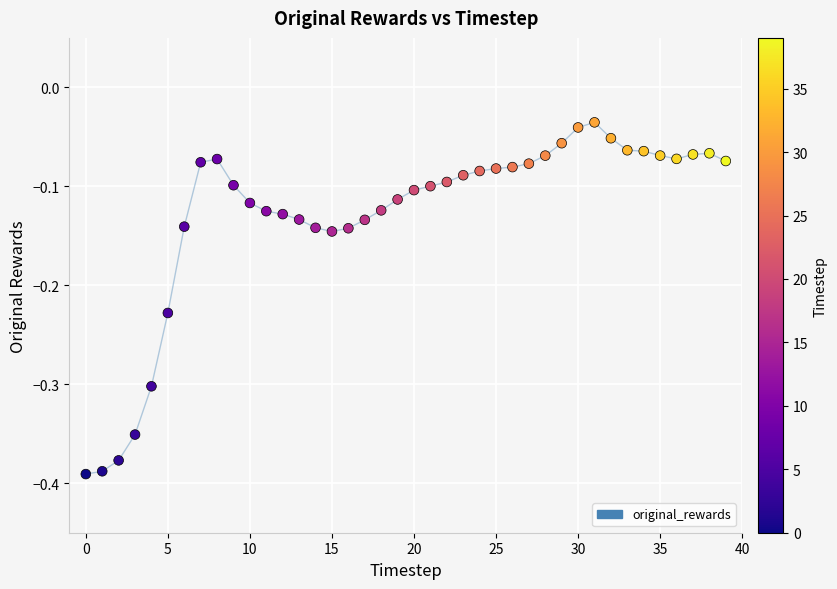

What is the range of Y values (max minus min)?

0.4